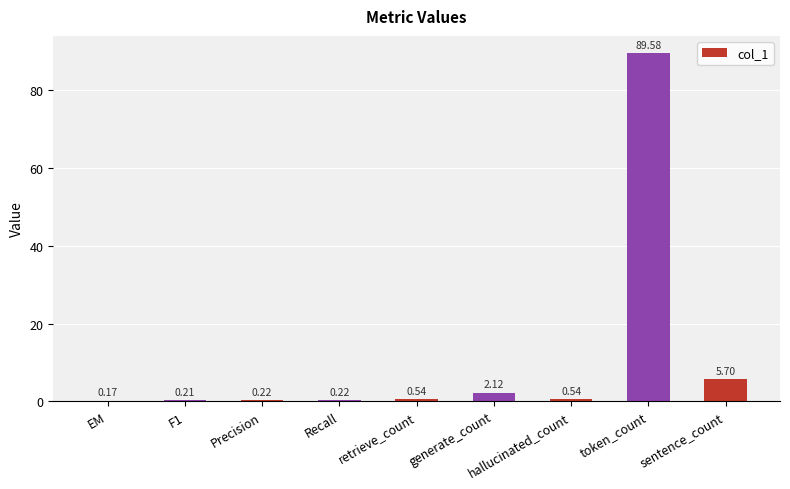

Which label corresponds to the largest value in the chart?

token_count